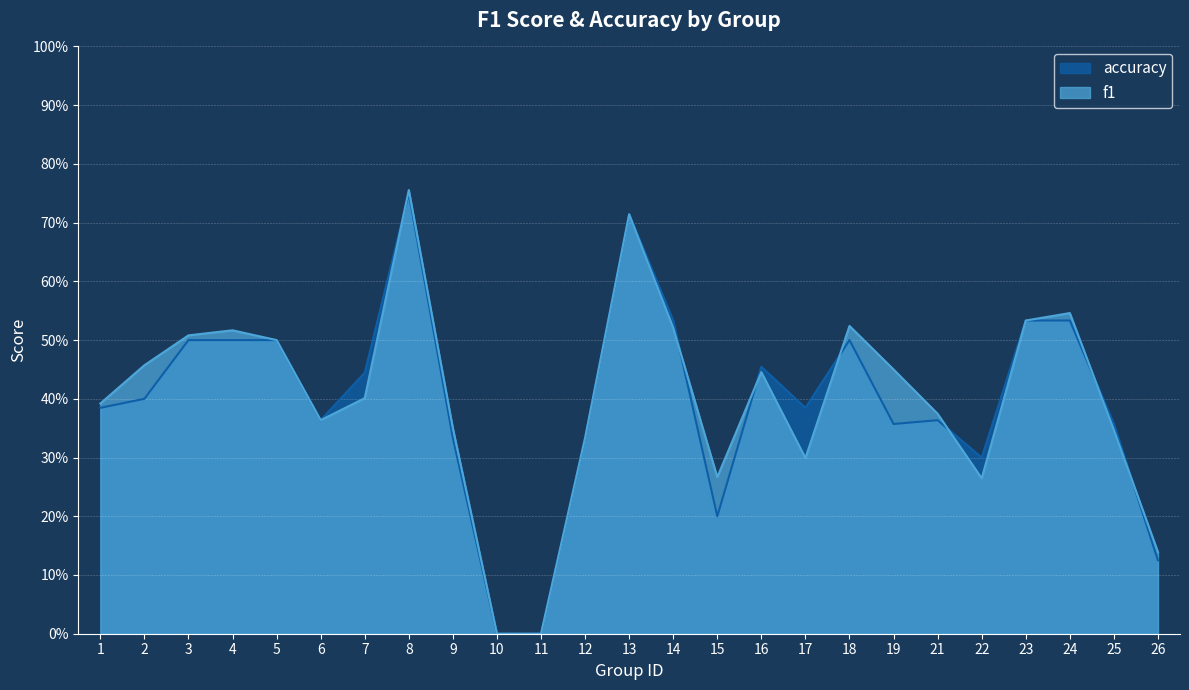

Reading right to left, extract all data points from this chart.

f1: 26=0.1	25=0.3	24=0.5	23=0.5	22=0.3	21=0.4	19=0.4	18=0.5	17=0.3	16=0.4	15=0.3	14=0.5	13=0.7	12=0.3	11=0.0	10=0.0	9=0.4	8=0.8	7=0.4	6=0.4	5=0.5	4=0.5	3=0.5	2=0.5	1=0.4
accuracy: 26=0.1	25=0.4	24=0.5	23=0.5	22=0.3	21=0.4	19=0.4	18=0.5	17=0.4	16=0.5	15=0.2	14=0.5	13=0.7	12=0.3	11=0.0	10=0.0	9=0.3	8=0.8	7=0.4	6=0.4	5=0.5	4=0.5	3=0.5	2=0.4	1=0.4